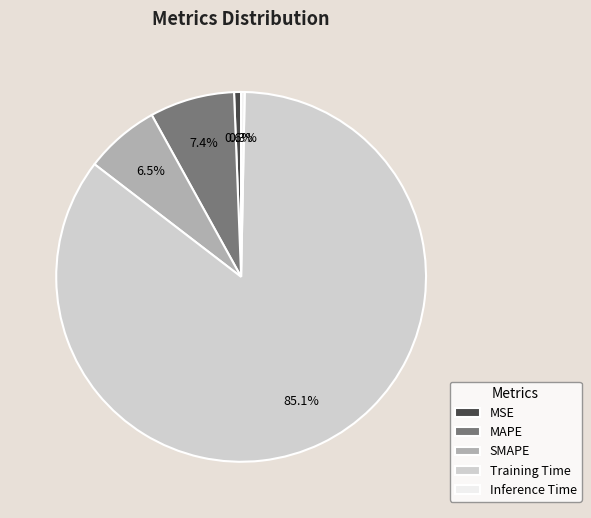

What portion of the pie excludes Inference Time?

99.7%